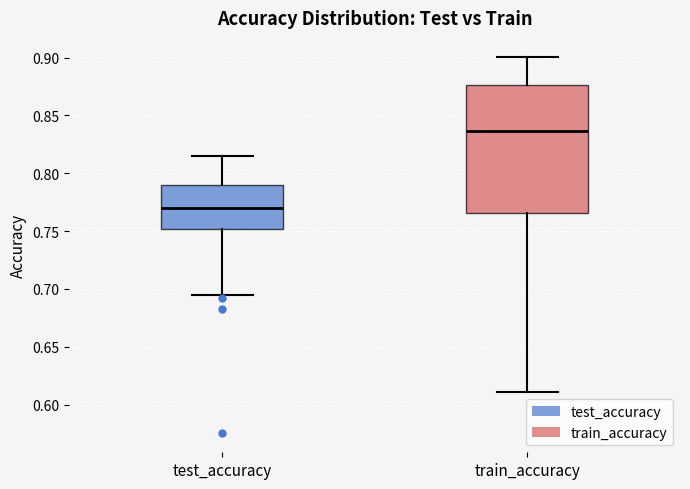

Reading left to right, read every box against the y-axis: the position of its median line, the range the box covers, and the ends of its whiskers. The values are not printed on the chart, so give them approximately, as read against the axis.

test_accuracy: median 0.770, box 0.750 to 0.790, whiskers 0.695 to 0.815
train_accuracy: median 0.835, box 0.765 to 0.875, whiskers 0.610 to 0.900